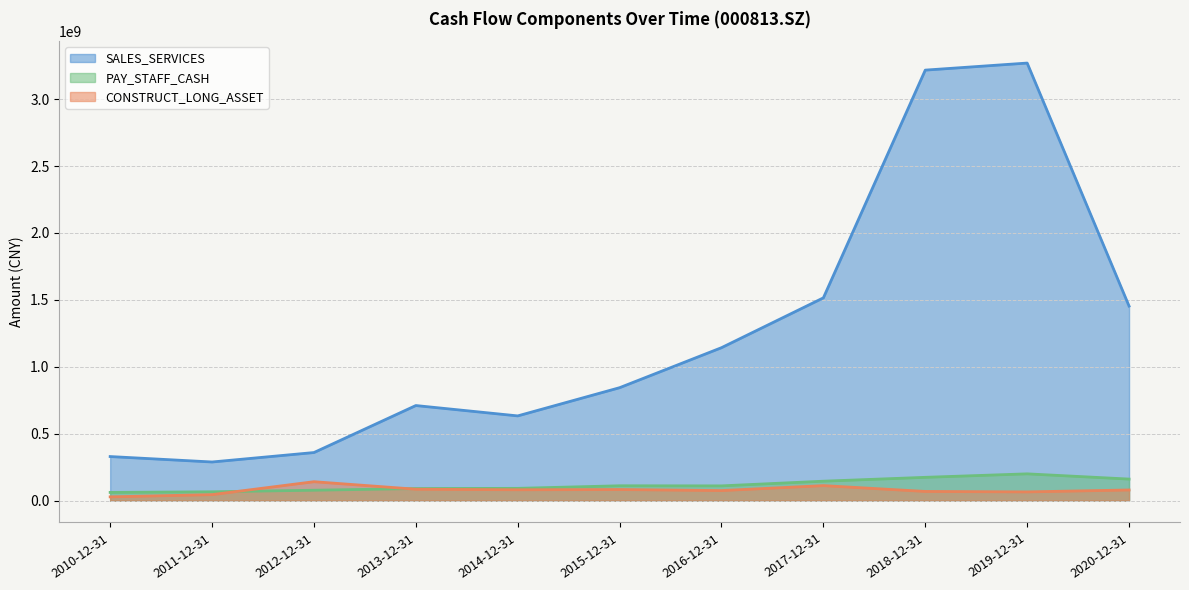

What is the average value of the SALES_SERVICES series?

1251105725.5